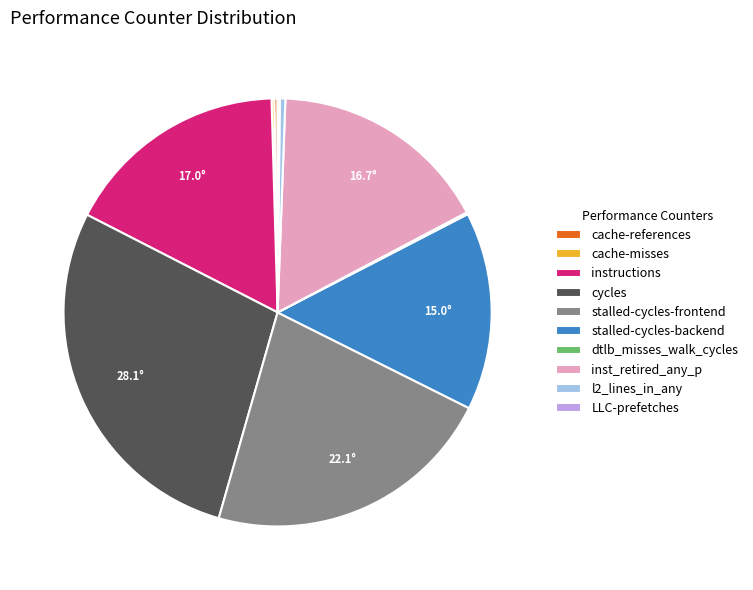

Is instructions the majority of the pie?

No